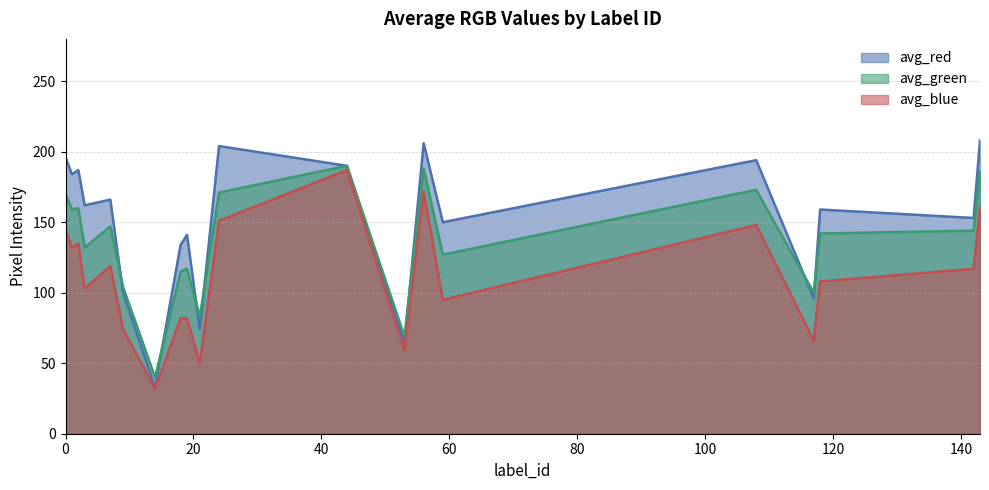

What is the lowest value of the avg_blue series?

32